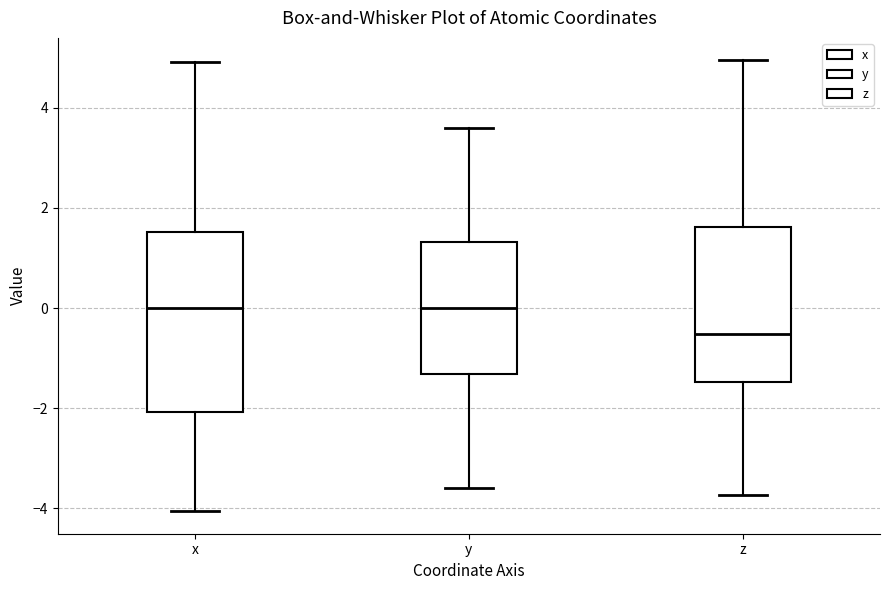

Reading left to right, read every box against the y-axis: the position of its median line, the range the box covers, and the ends of its whiskers. The values are not printed on the chart, so give them approximately, as read against the axis.

x: median 0.0, box -2.0 to 1.6, whiskers -4.0 to 5.0
y: median 0.0, box -1.4 to 1.4, whiskers -3.6 to 3.6
z: median -0.6, box -1.4 to 1.6, whiskers -3.8 to 5.0